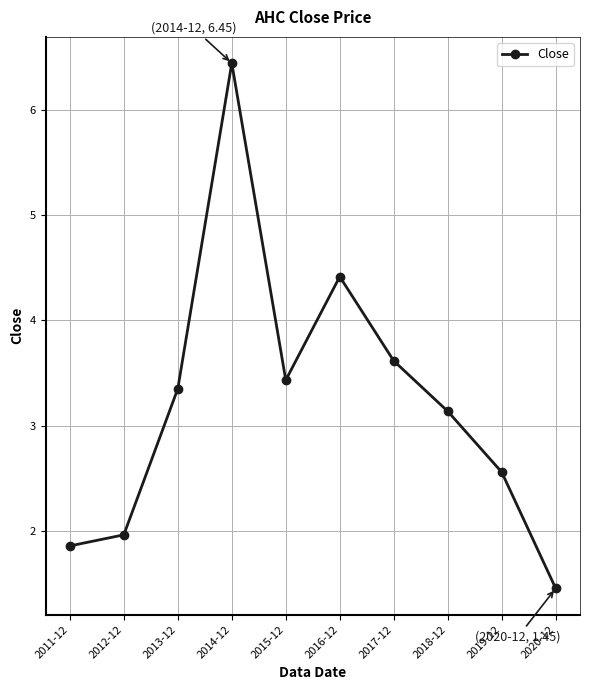

Which has a higher value, 2017-12 or 2019-12?

2017-12